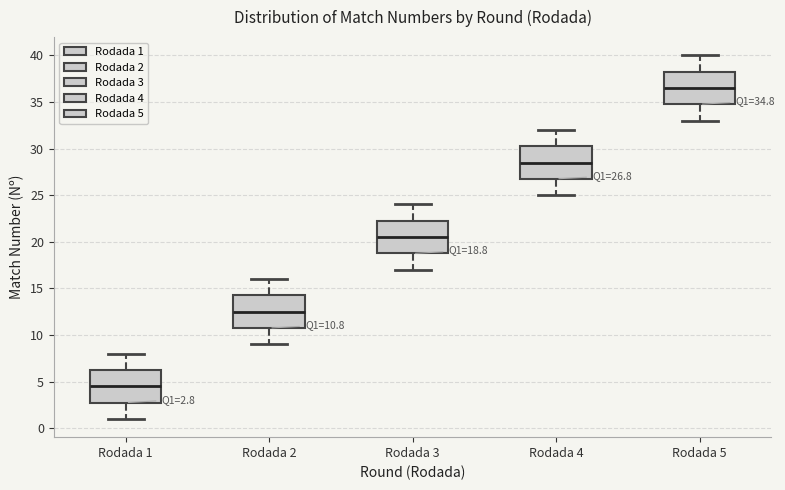

Which box has the lowest median line?

Rodada 1